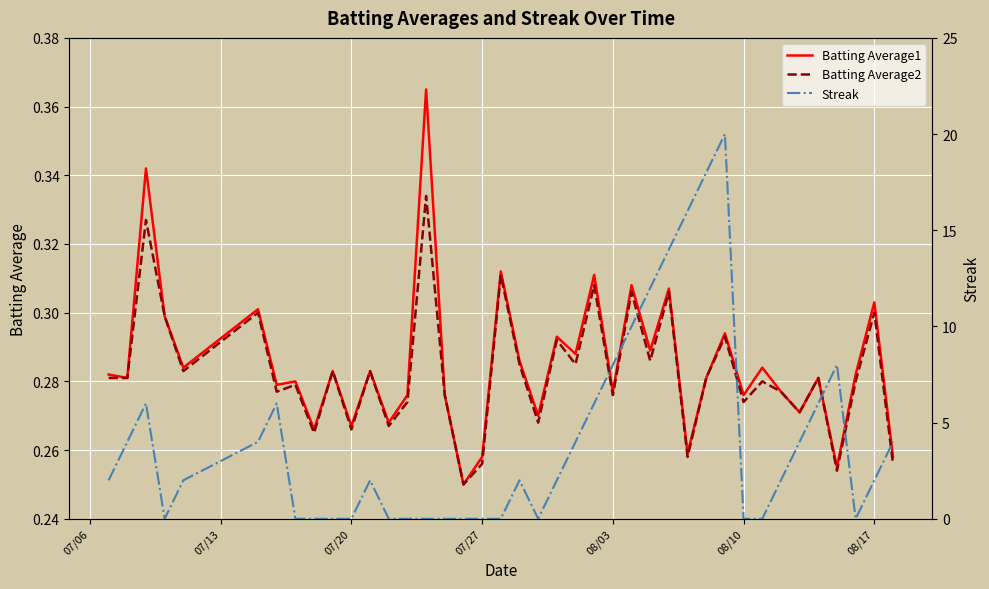

True or false: Batting Average2 has a value of 0.5 at 08/10.

False